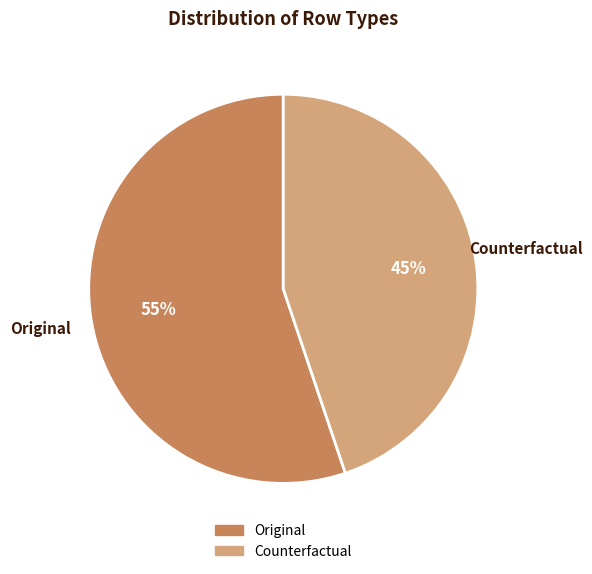

Rank the categories by value from highest to lowest.

Original, Counterfactual